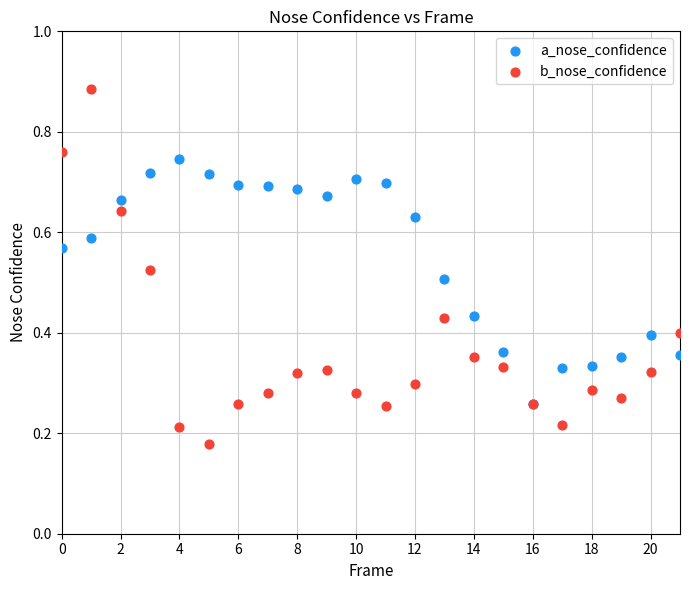

What are all the series names shown in the legend?

a_nose_confidence, b_nose_confidence